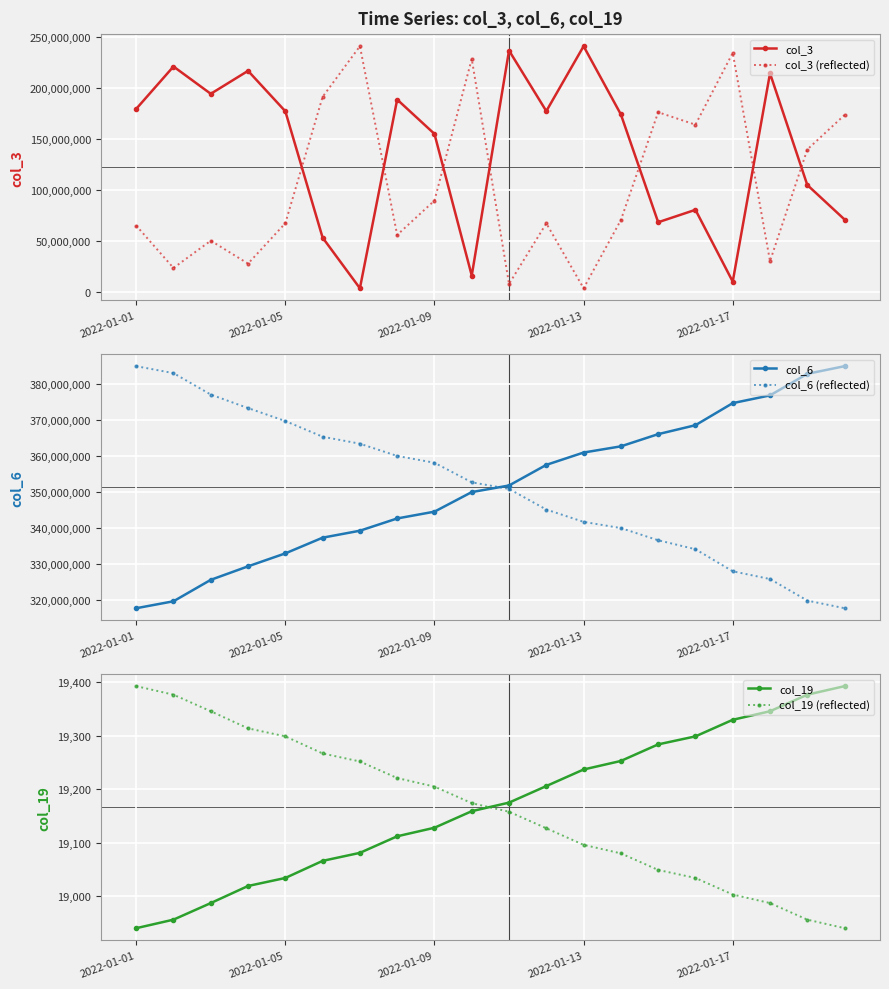

What are all the series names shown in the legend?

col_3, col_3 (reflected), col_6, col_6 (reflected), col_19, col_19 (reflected)